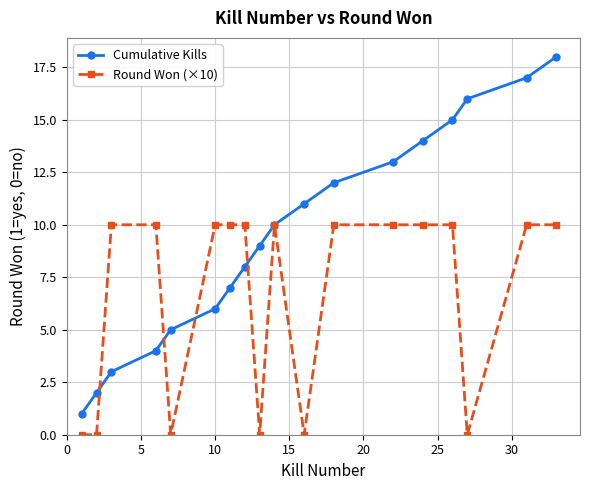

How many values in the Cumulative Kills series are below 10?

9